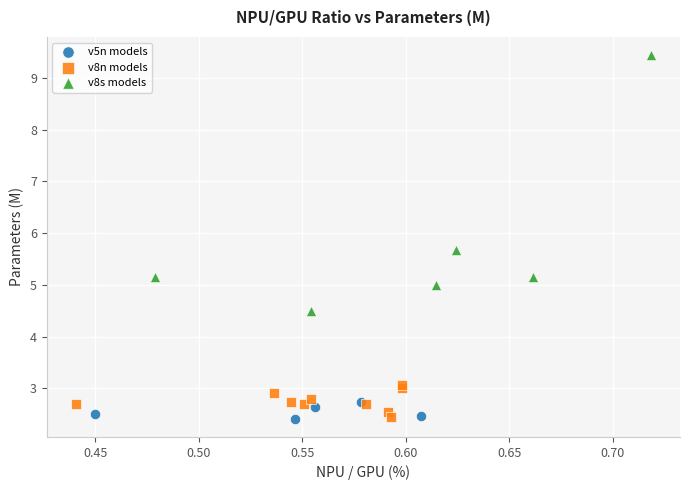

Which series has the widest spread of Y values?

v8s models